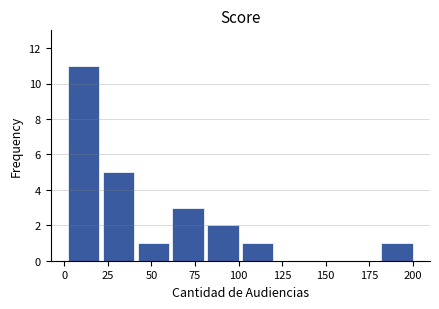

Reading left to right, transcribe this chart: for each bar, give the range it covers on the x-axis and its height. Neither the bar edges nor the heights are printed on the chart, so give them approximately, as read against the axes.

1 to 21: 11
21 to 41: 5
41 to 61: 1
61 to 81: 3
81 to 101: 2
101 to 121: 1
121 to 141: 0
141 to 161: 0
161 to 181: 0
181 to 201: 1